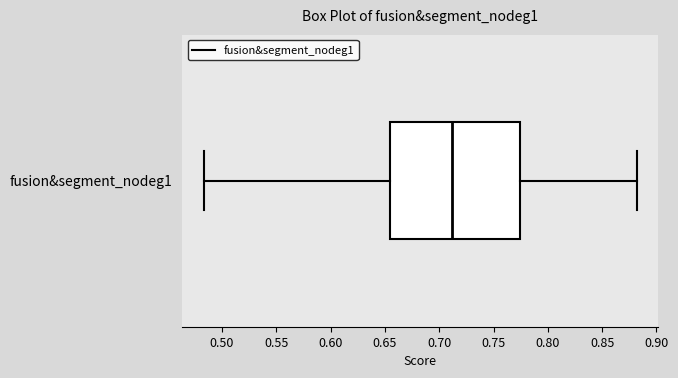

Where is the right edge of the box for fusion&segment_nodeg1 on the x-axis? The values are not printed on the chart, so give them approximately, as read against the axis.

0.775